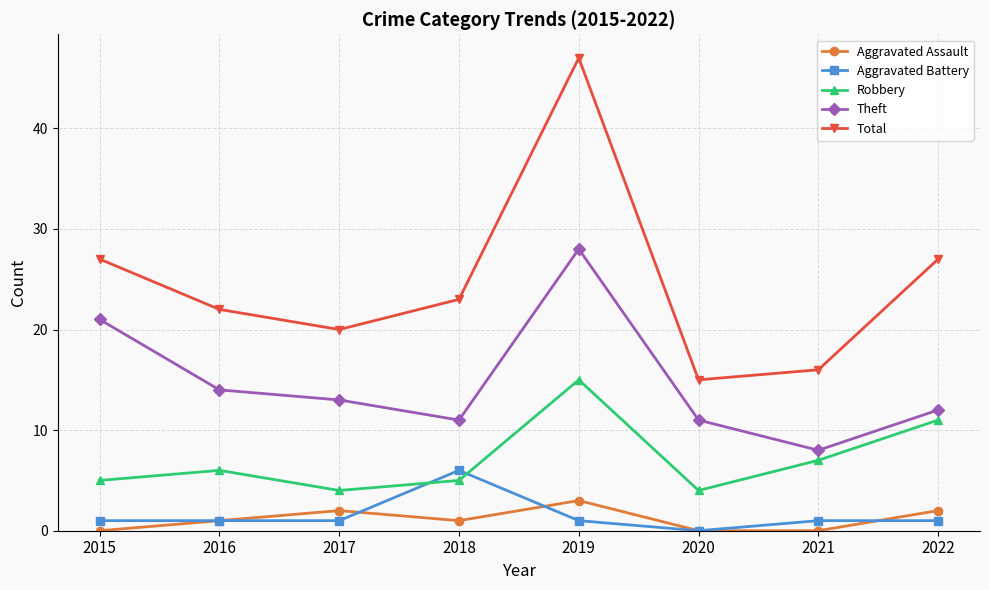

How many data points does each series have?

8